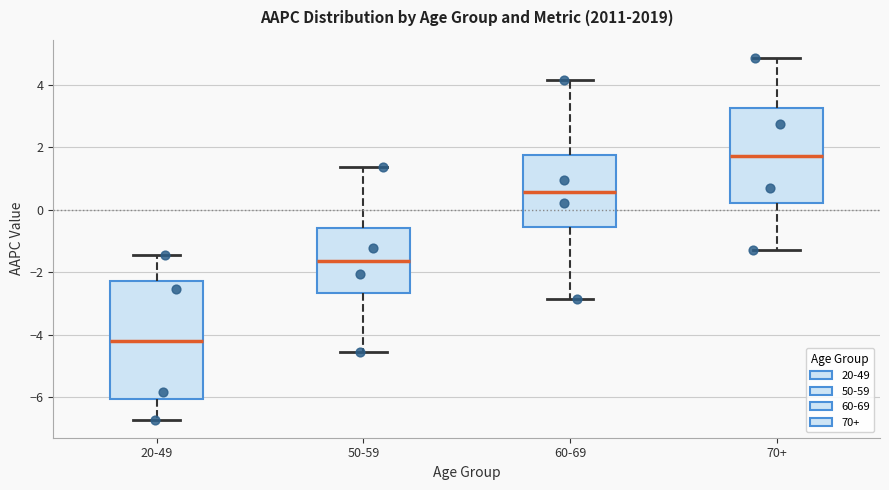

Comparing the boxes themselves (not the whiskers), which one is the tallest?

20-49